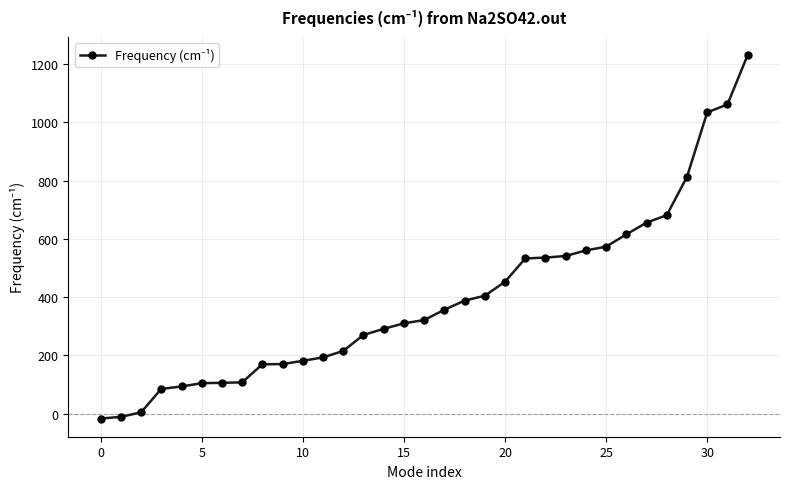

What is the maximum value shown in the chart?

1230.3